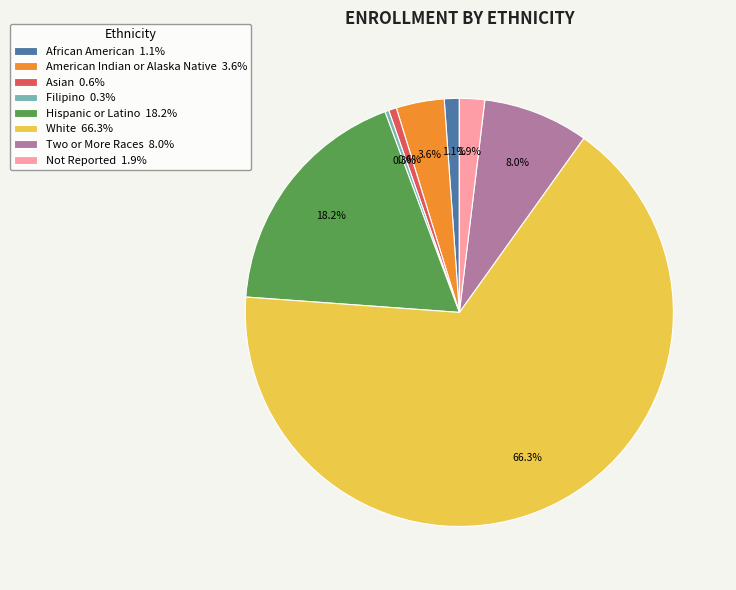

Is there a majority slice in this chart?

Yes